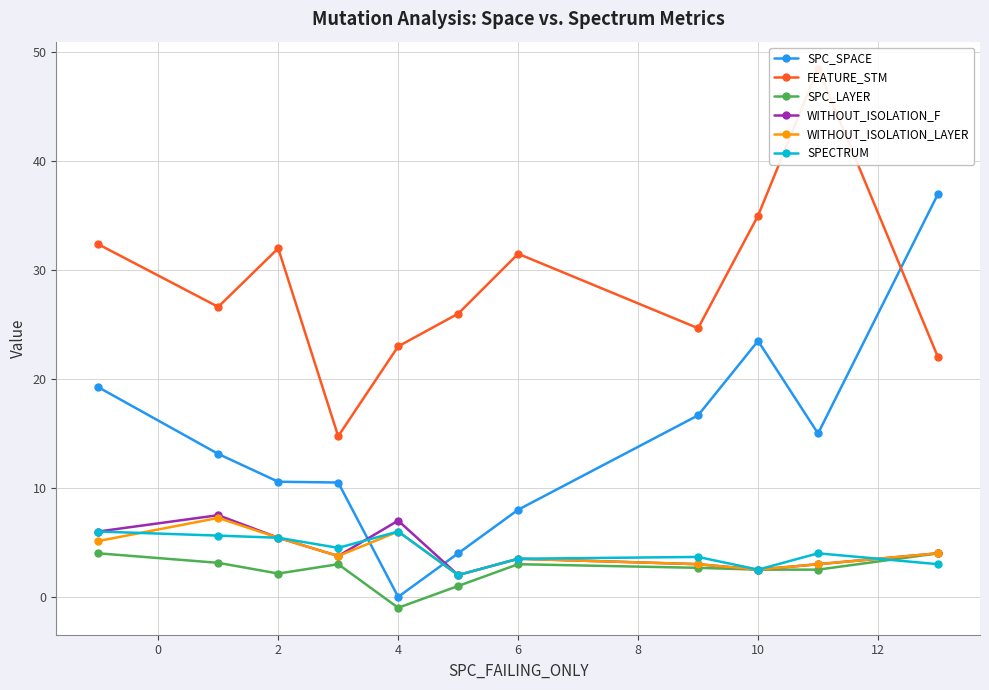

True or false: SPC_SPACE has more than 0 interior local peaks.

True